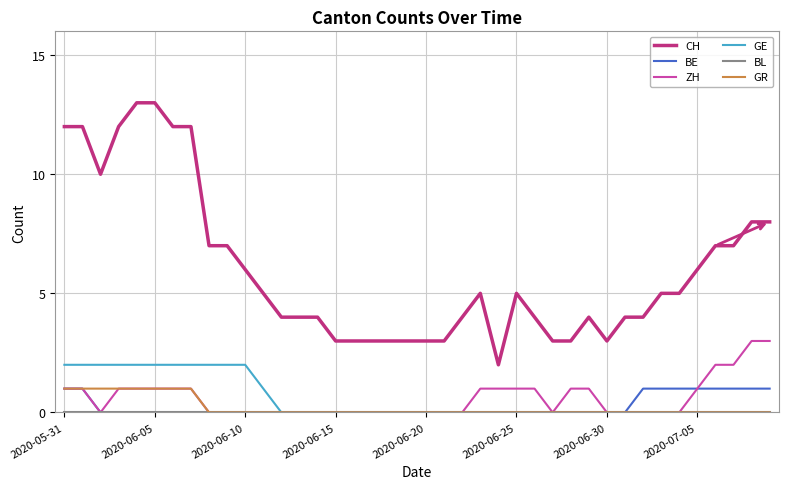

What is the highest value of the ZH series?

3